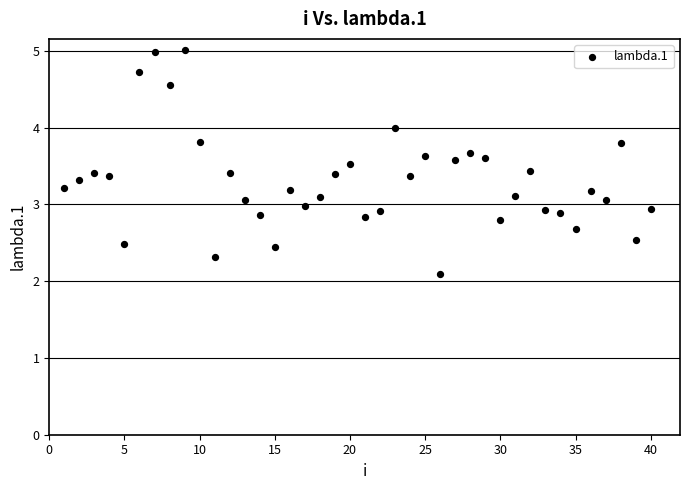

What is the range of X values (max minus min)?

39.0